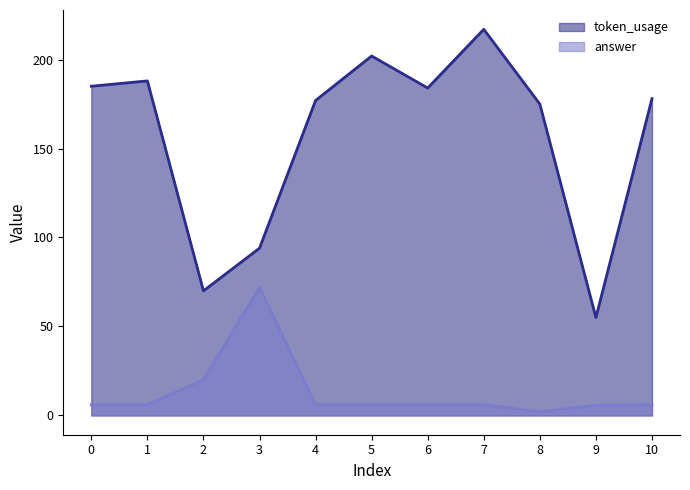

True or false: token_usage and answer cross at least once.

False